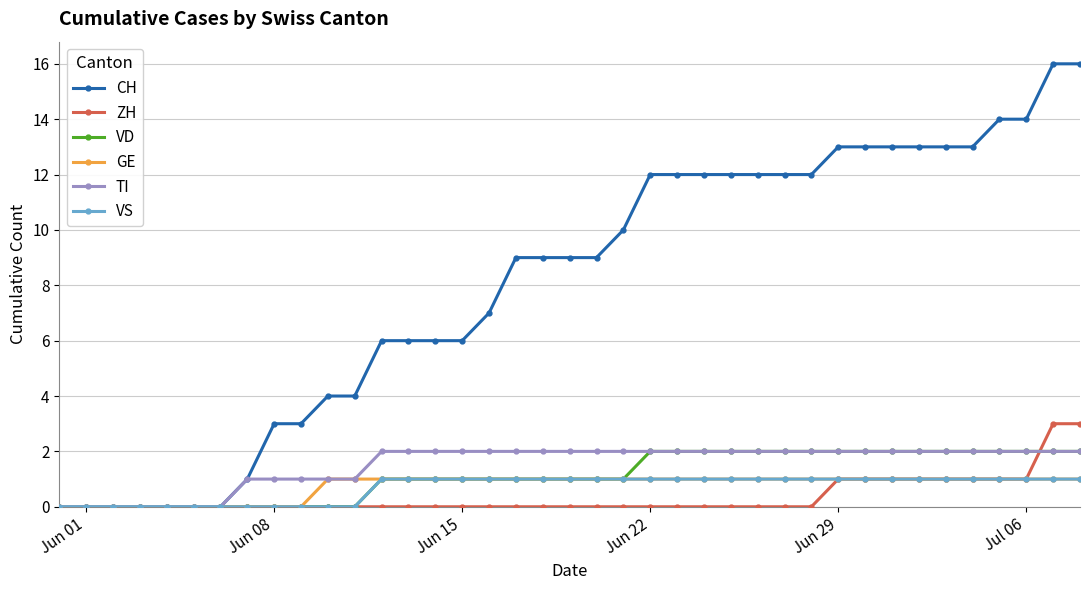

How many lines are shown in the chart?

6